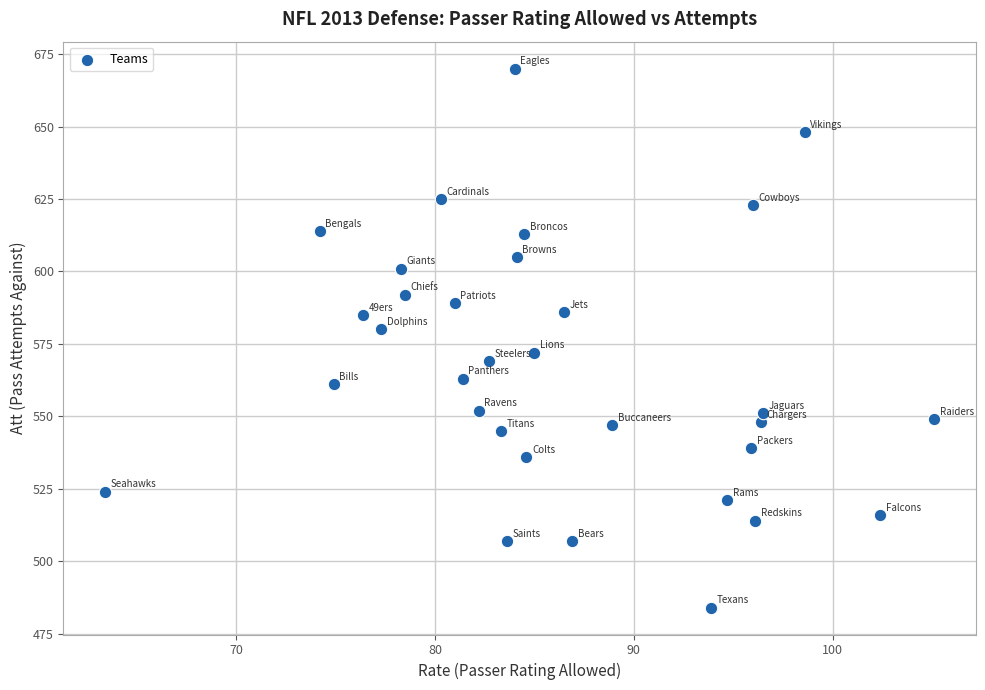

What is the range of Y values (max minus min)?

186